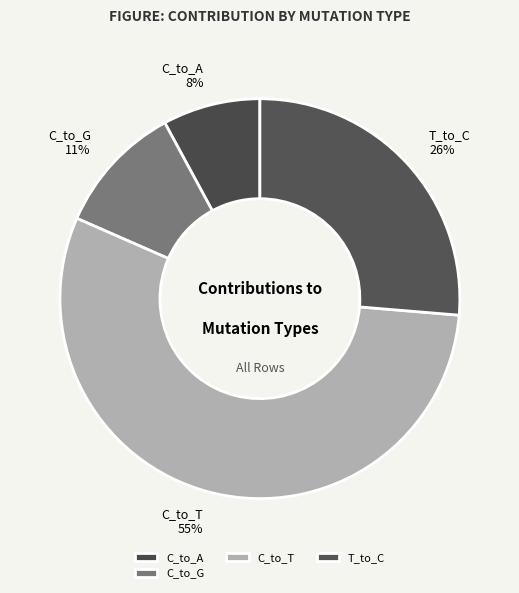

To the nearest percent, what percentage of the pie is C_to_T?

55%